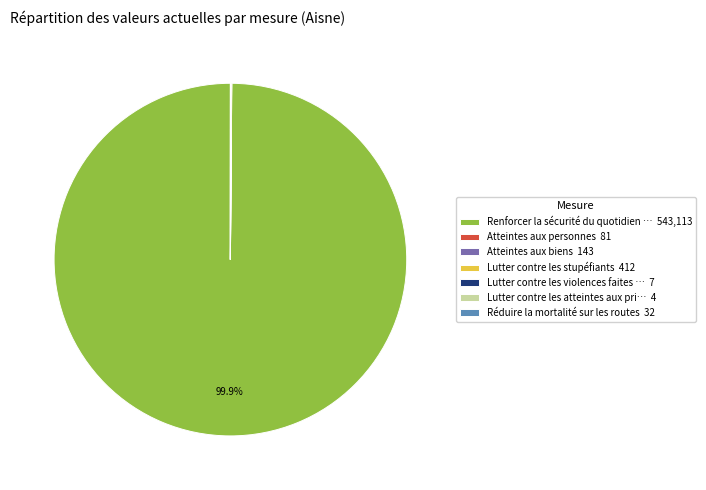

Which category has the biggest portion of the pie?

Renforcer la sécurité du quotidien … 543,113